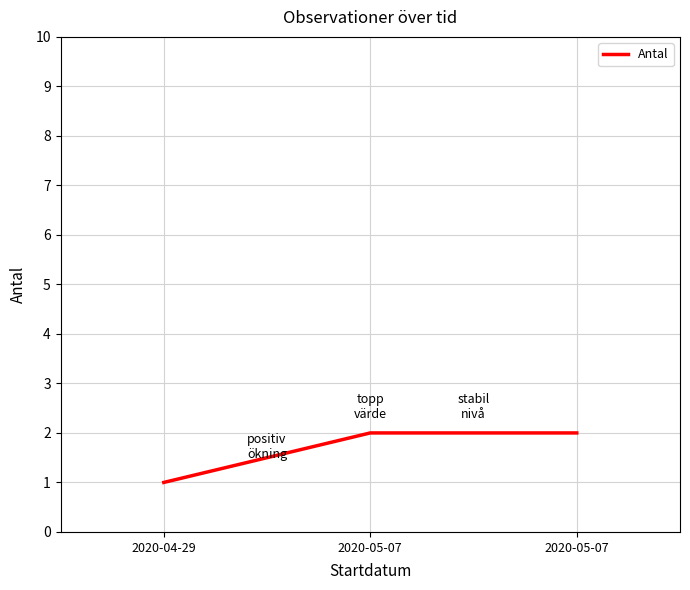

What is the value of the 2nd point from the left?

2